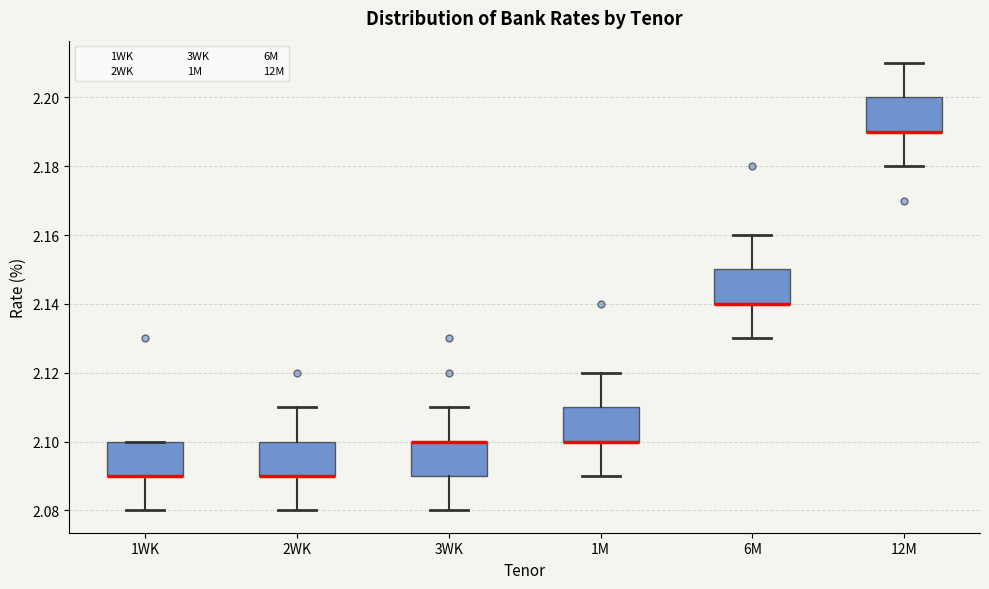

Where does the upper whisker of the box for 12M end on the y-axis? The values are not printed on the chart, so give them approximately, as read against the axis.

2.21